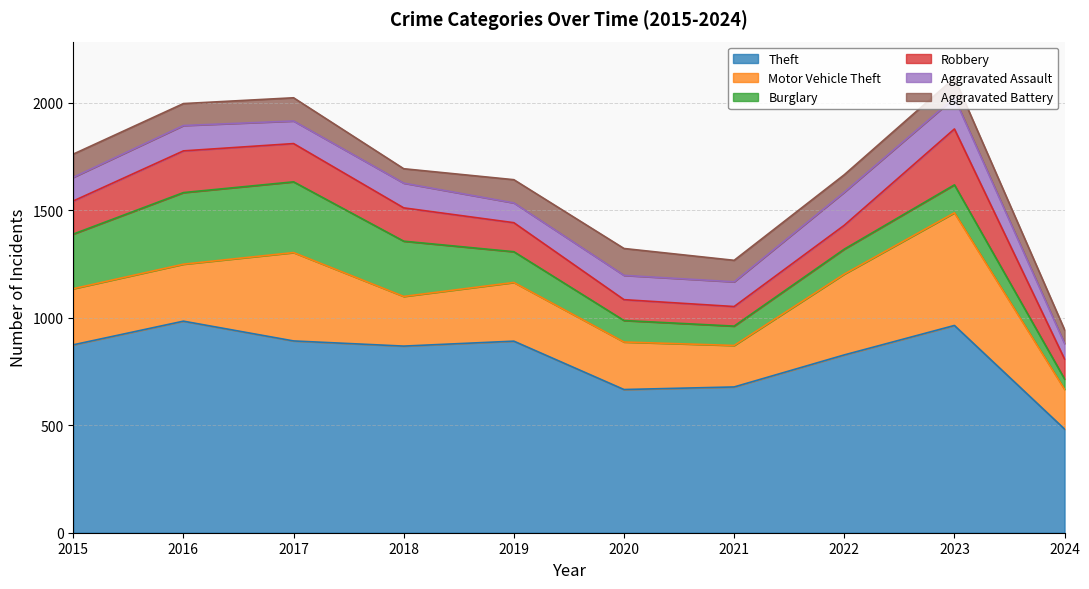

What is the highest value of the Aggravated Battery series?

125